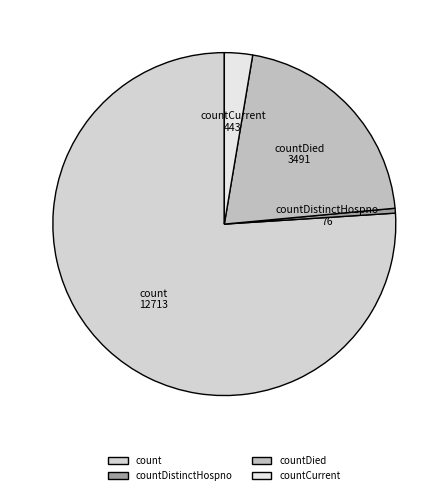

What is the largest slice in the pie chart?

count